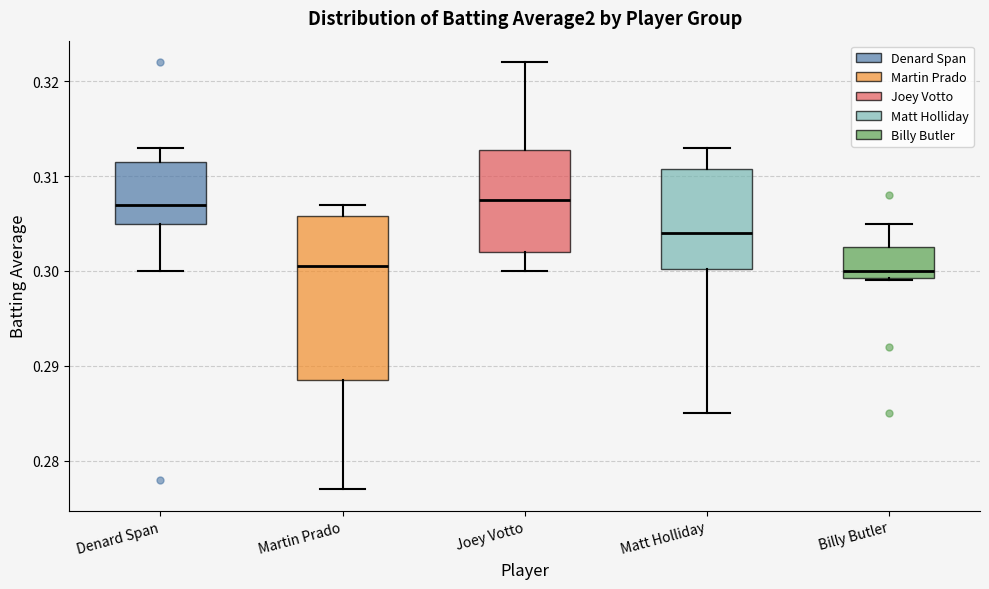

Where does the lower whisker of the box for Martin Prado end on the y-axis? The values are not printed on the chart, so give them approximately, as read against the axis.

0.277